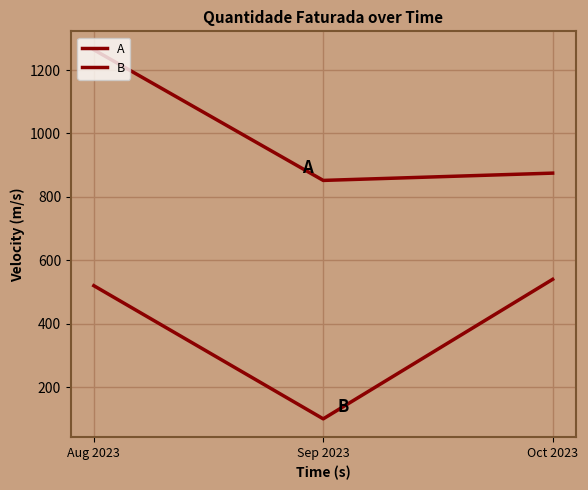

Rank the series at Aug 2023 from lowest to highest value.

B, A